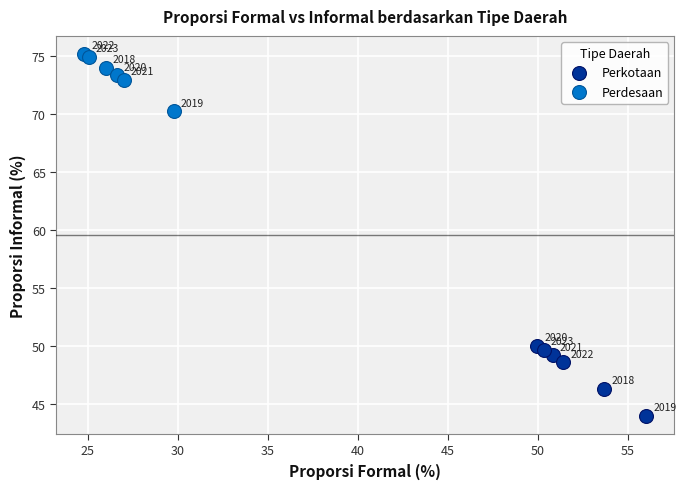

Which series reaches the maximum Y coordinate?

Perdesaan